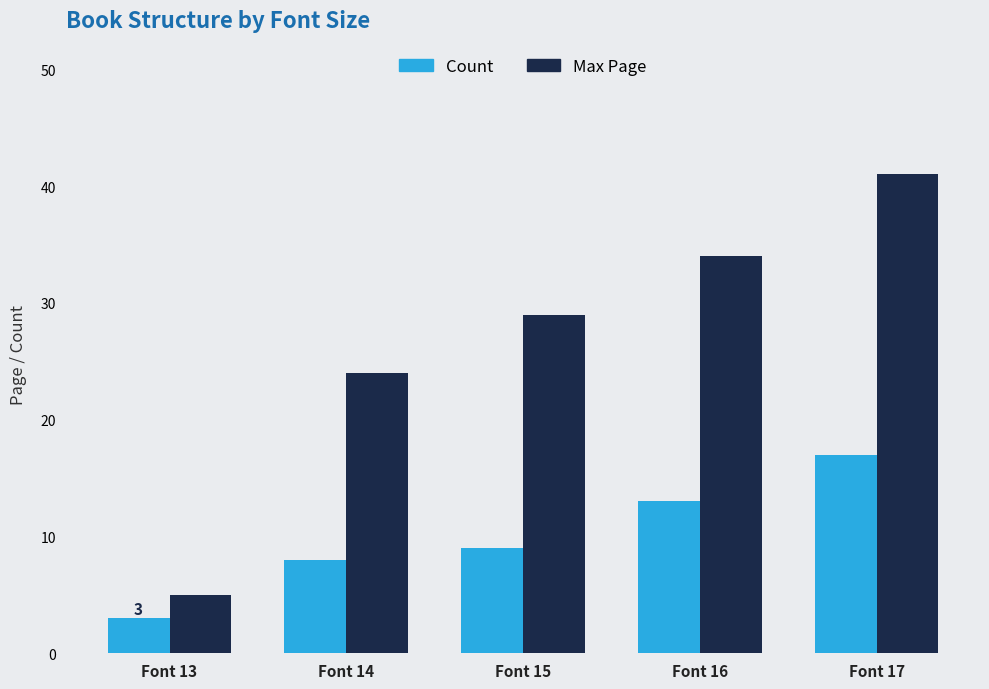

The Count series shows 8 at Font 14. True or false?

True